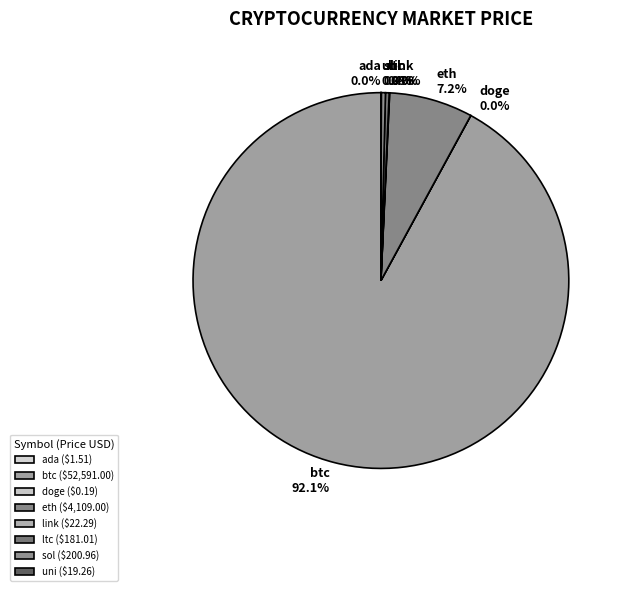

What is the largest slice in the pie chart?

btc